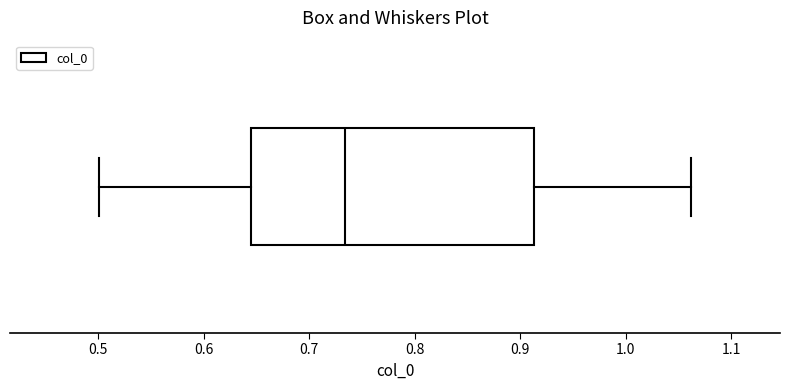

Read this box plot against the x-axis: the position of the median line, the range covered by the box, and the ends of both whiskers. The values are not printed on the chart, so give them approximately, as read against the axis.

median 0.73, box 0.64 to 0.91, whiskers 0.50 to 1.06